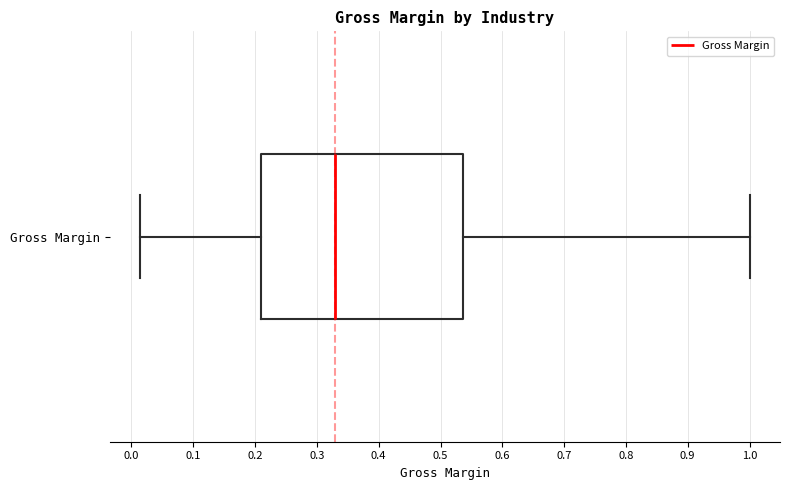

Read this box plot against the x-axis: the position of the median line, the range covered by the box, and the ends of both whiskers. The values are not printed on the chart, so give them approximately, as read against the axis.

median 0.33, box 0.21 to 0.54, whiskers 0.01 to 1.00